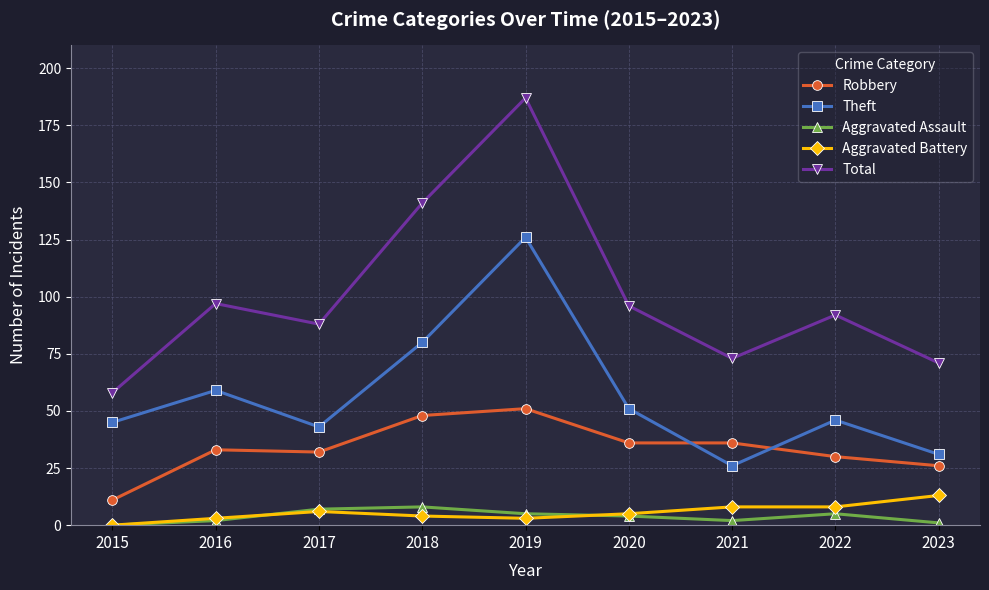

True or false: Robbery and Total cross at least once.

False